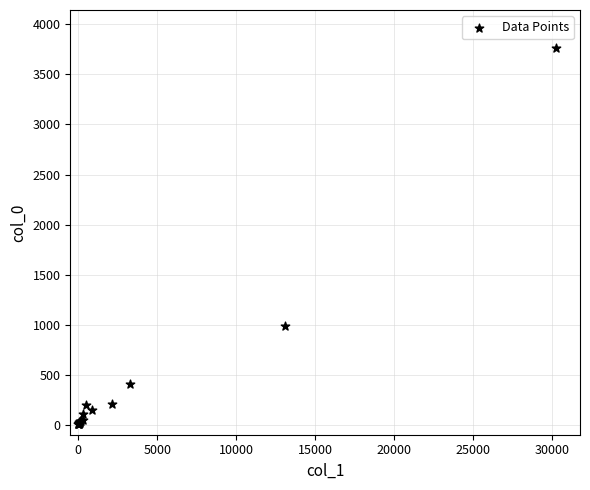

What Y value in the scatter plot is closest to 1886?

989